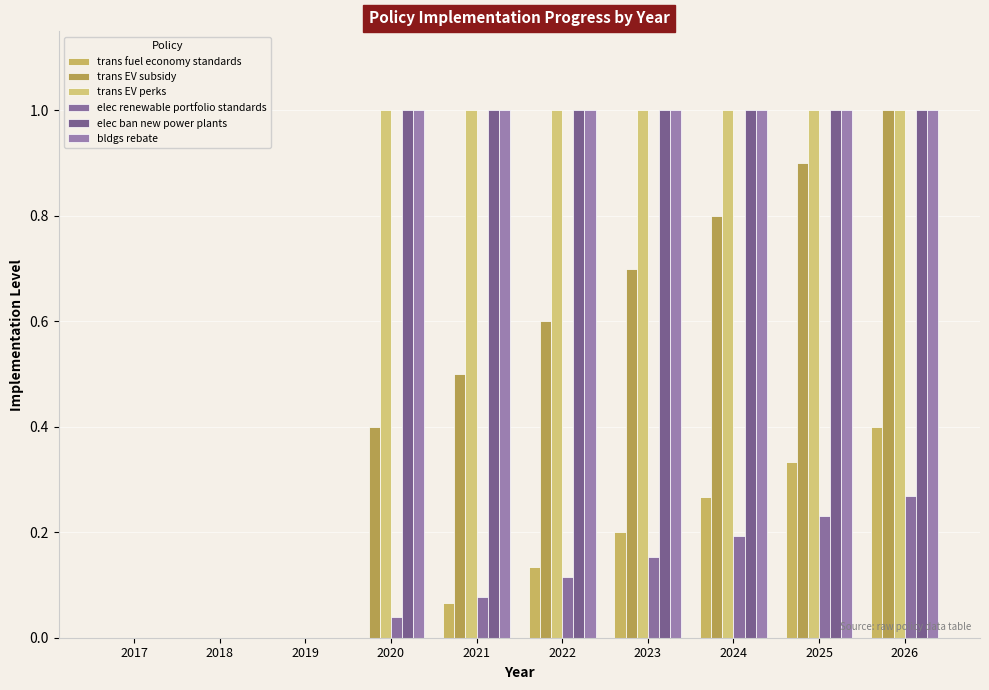

How many elec renewable portfolio standards values are between 0 and 1?

10